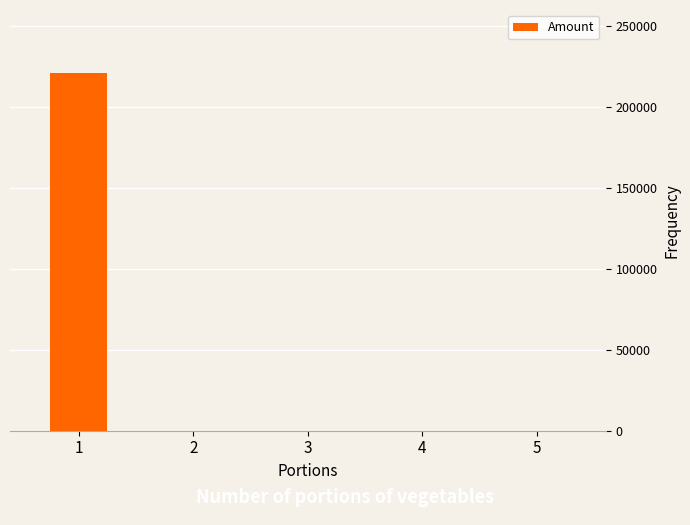

What is the sum of the values at 1 and 4?

221000